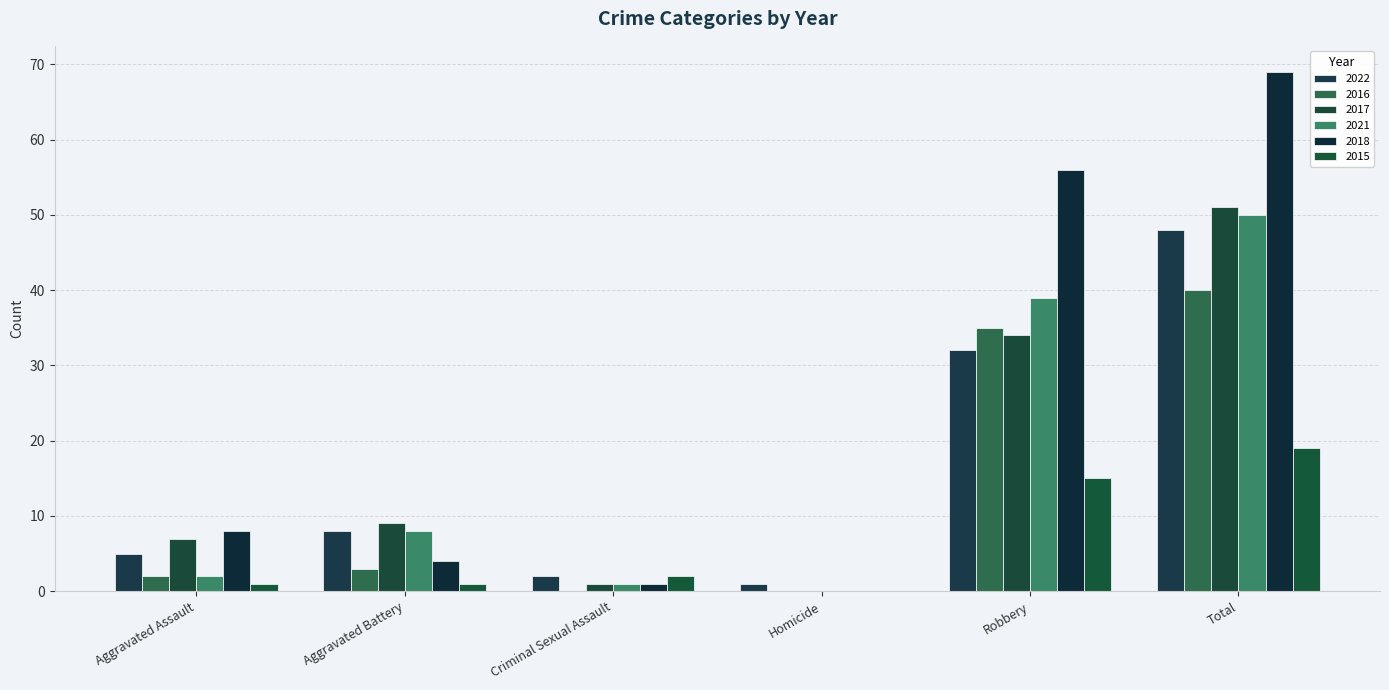

How many data points does each series have?

6